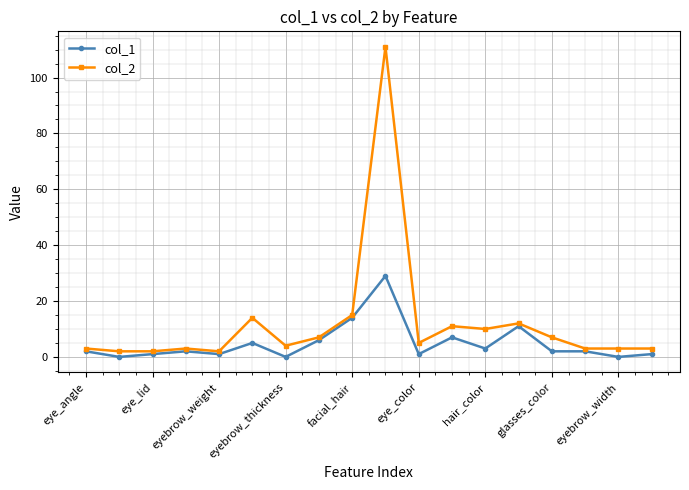

What is the greatest value displayed?

111